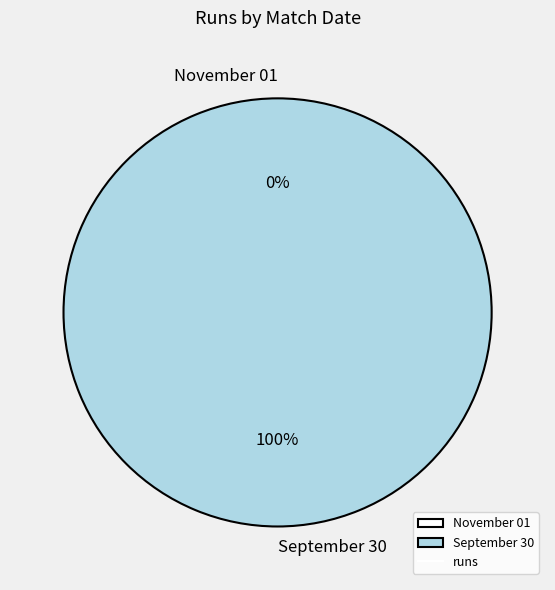

What portion of the pie excludes November 01?

100.0%